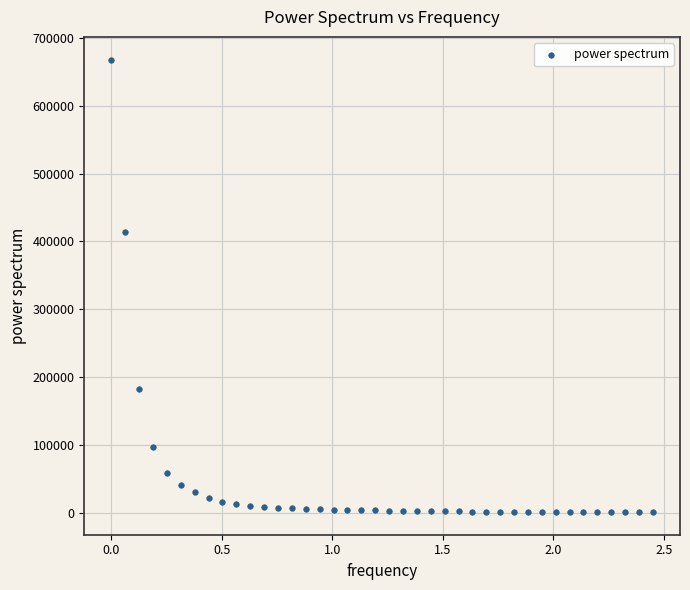

What is the range of Y values (max minus min)?

667574.0